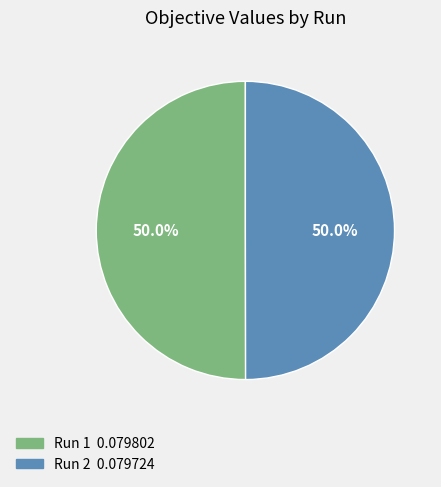

To the nearest percent, what is the average slice percentage?

50%